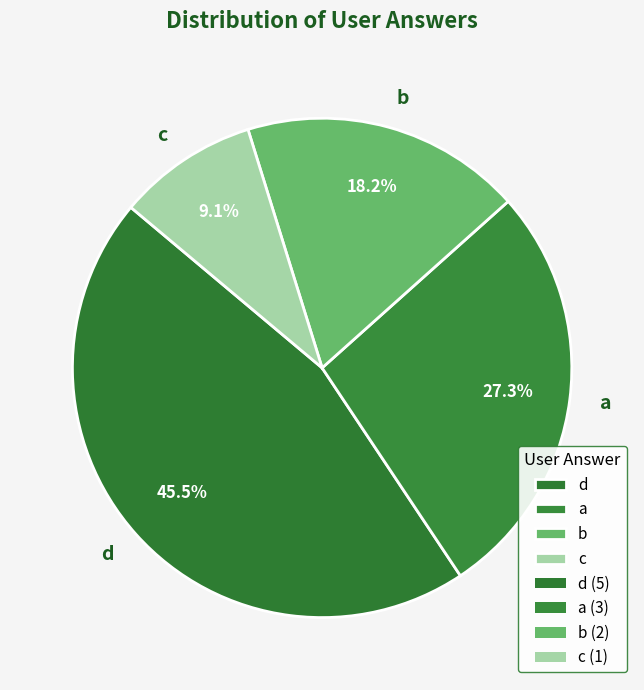

What is the largest slice in the pie chart?

d